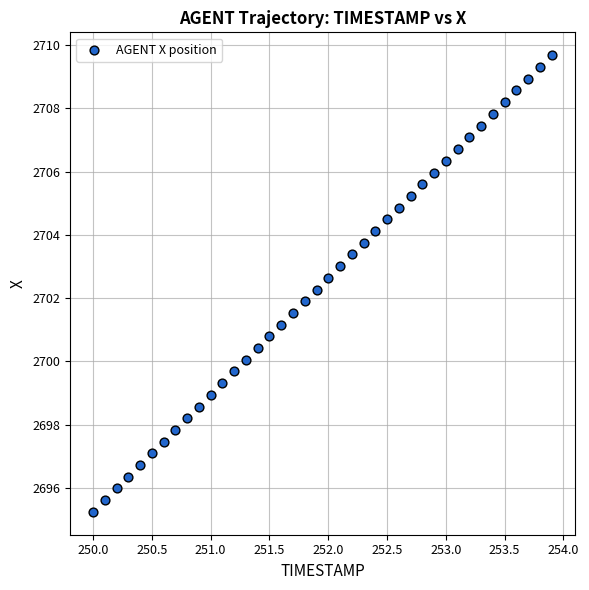

What is the range of X values (max minus min)?

3.9